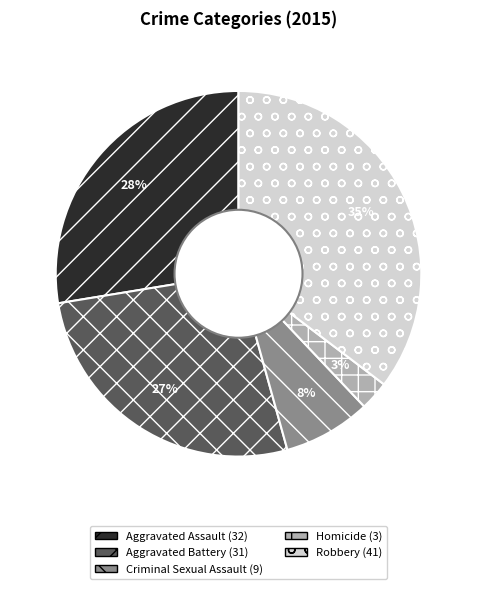

Which has a higher value, Criminal Sexual Assault or Robbery?

Robbery